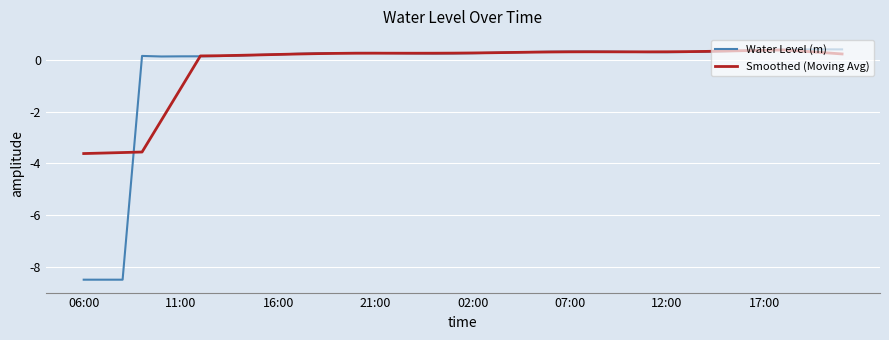

At how many categories does at least one series exceed -4?

40